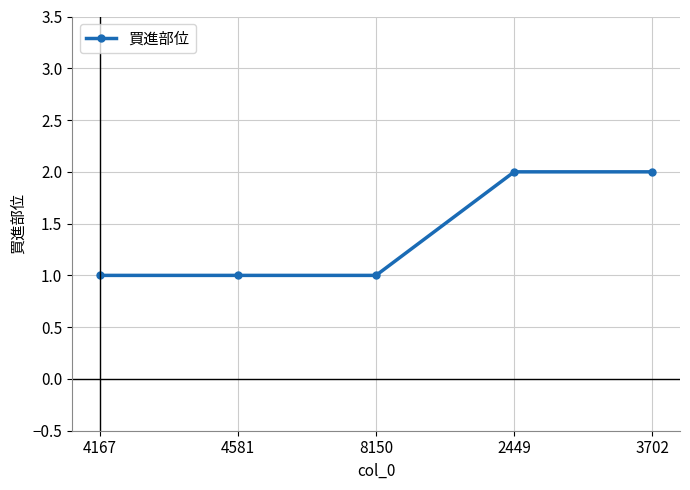

What is the label of the 4th point from the left?

2449